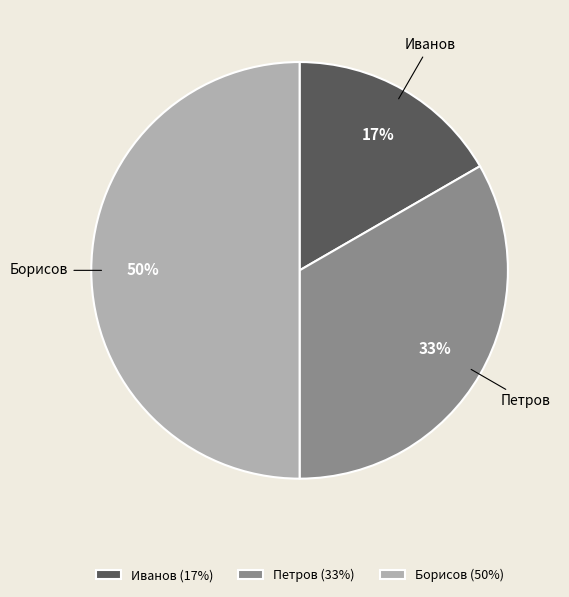

Rank the categories by value from lowest to highest.

Иванов, Петров, Борисов